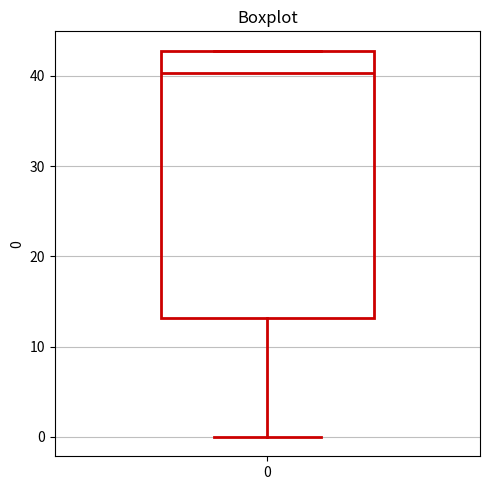

Where is the lower edge of the box at x = 0 on the y-axis? The values are not printed on the chart, so give them approximately, as read against the axis.

13